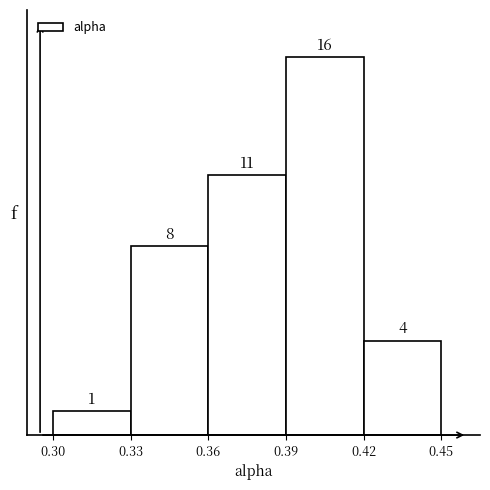

Which range on the x-axis has the tallest bar?

0.39 to 0.42